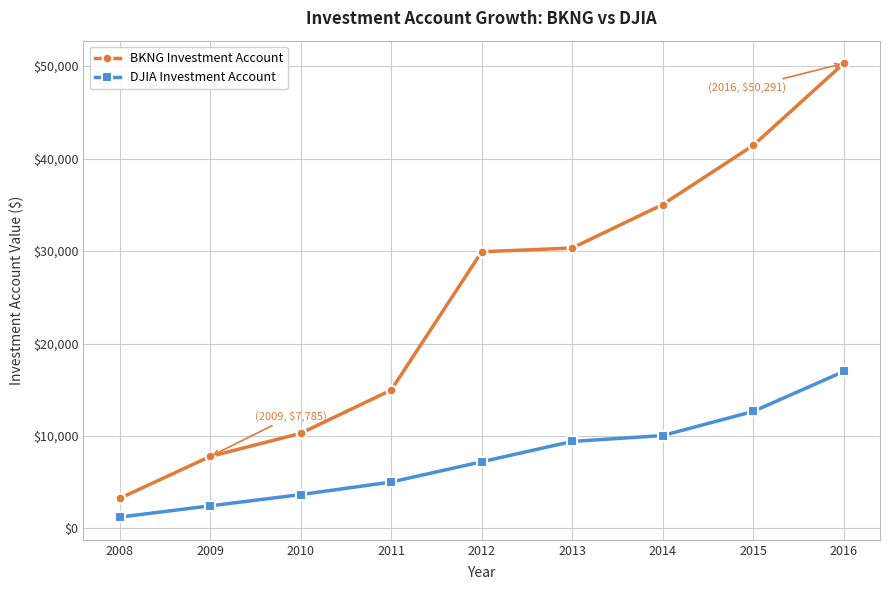

True or false: DJIA Investment Account and BKNG Investment Account intersect in this chart.

False